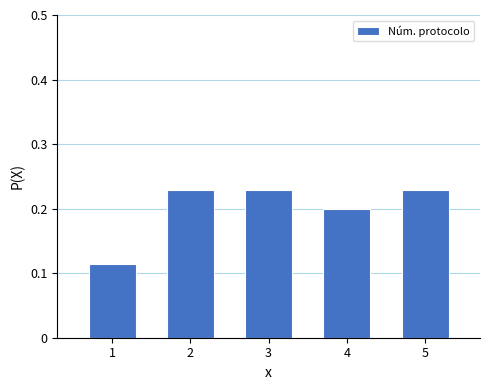

How many values are between 0 and 1?

5